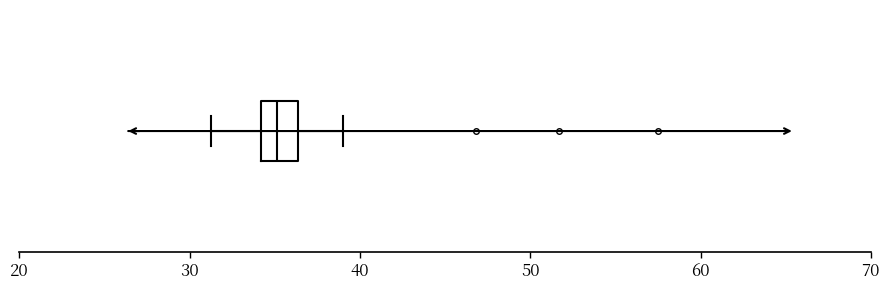

Where is the right edge of the box on the x-axis? The values are not printed on the chart, so give them approximately, as read against the axis.

36